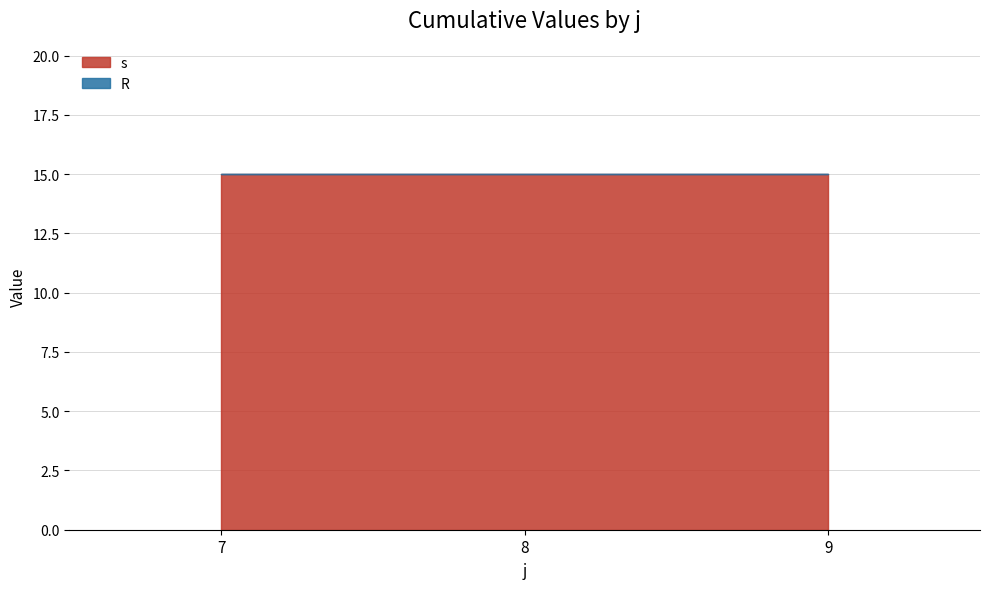

Between 8 and 9, which is larger?

8